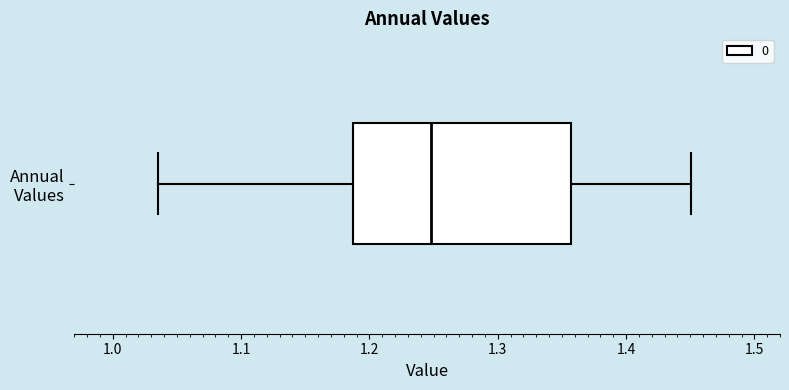

Read this box plot against the x-axis: the position of the median line, the range covered by the box, and the ends of both whiskers. The values are not printed on the chart, so give them approximately, as read against the axis.

median 1.25, box 1.19 to 1.36, whiskers 1.04 to 1.45